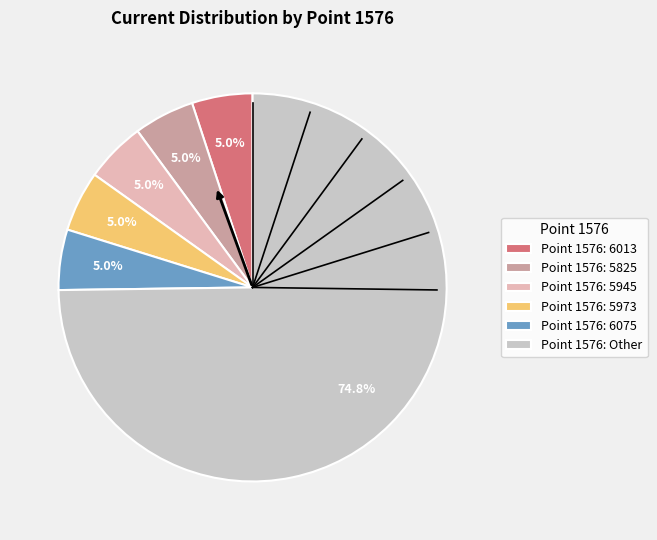

Count the number of slices in the pie.

6